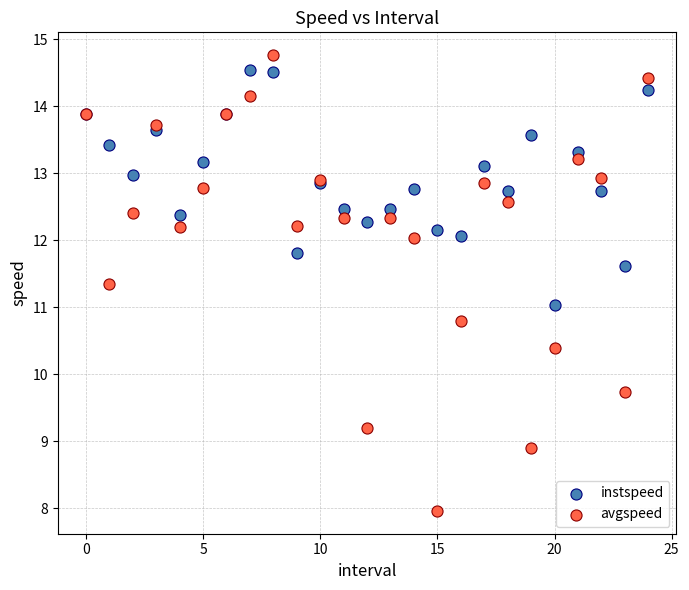

Which series contains the lowest Y value?

avgspeed